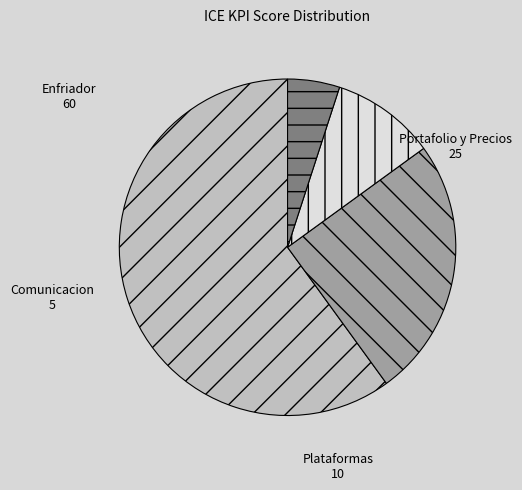

Does Portafolio y Precios account for over 50% of the chart?

No